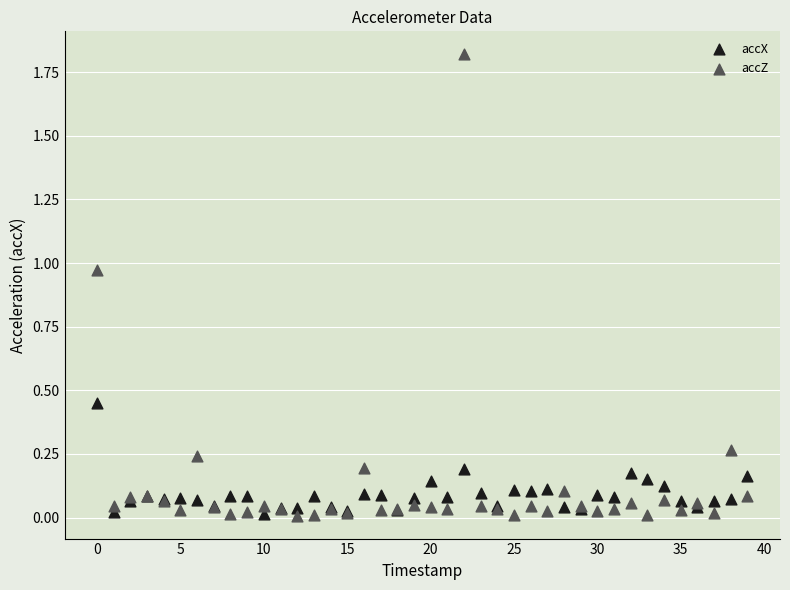

Which series contains the highest Y value?

accZ